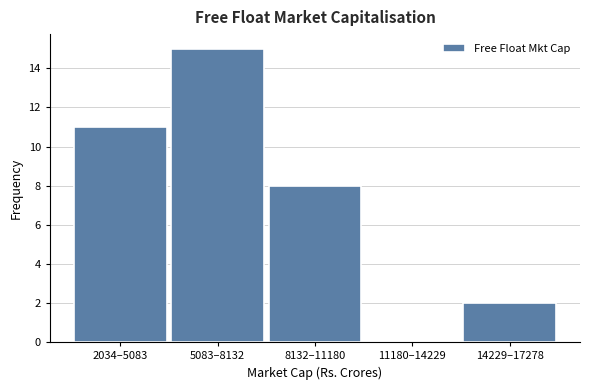

Reading left to right, list all the values displayed in this chart.

2034–5083=11	5083–8132=15	8132–11180=8	11180–14229=0	14229–17278=2